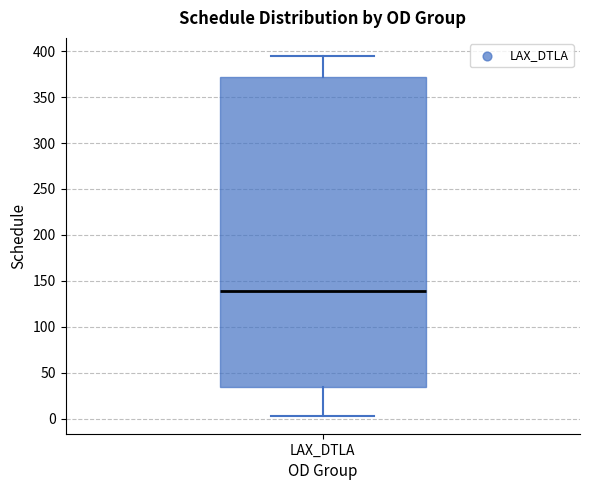

Where is the upper edge of the box for LAX_DTLA on the y-axis? The values are not printed on the chart, so give them approximately, as read against the axis.

370